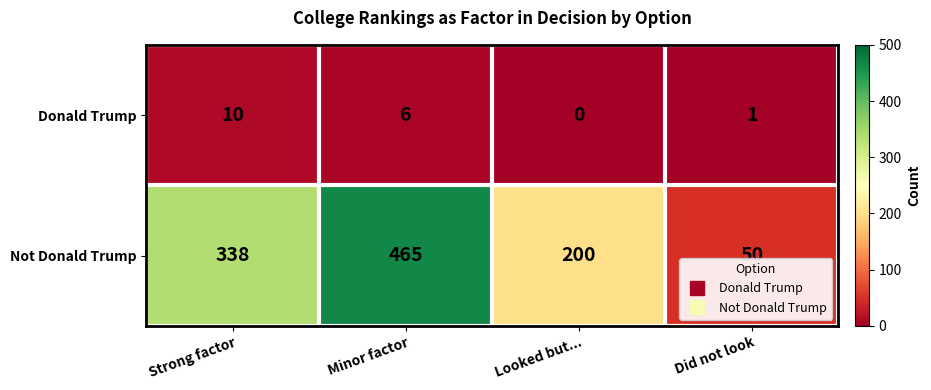

Rank the series by their average value, from lowest to highest.

Donald Trump, Not Donald Trump